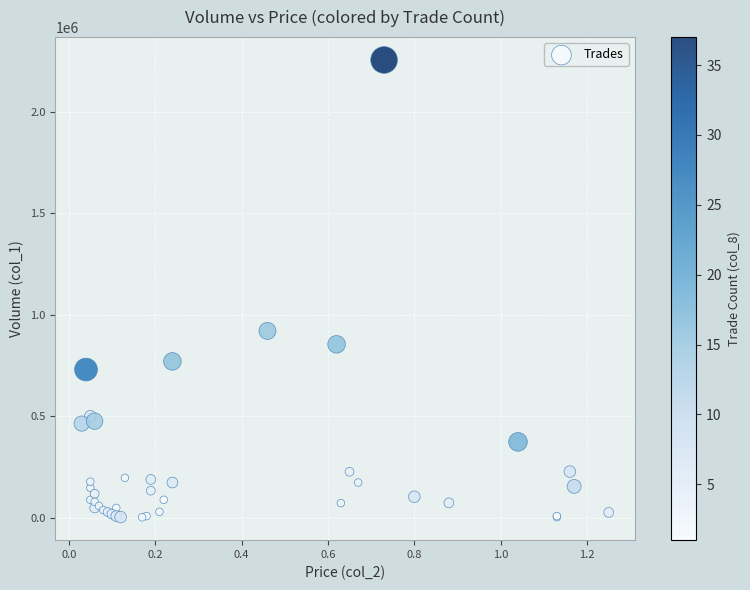

What Y value in the scatter plot is closest to 1129000?

921000